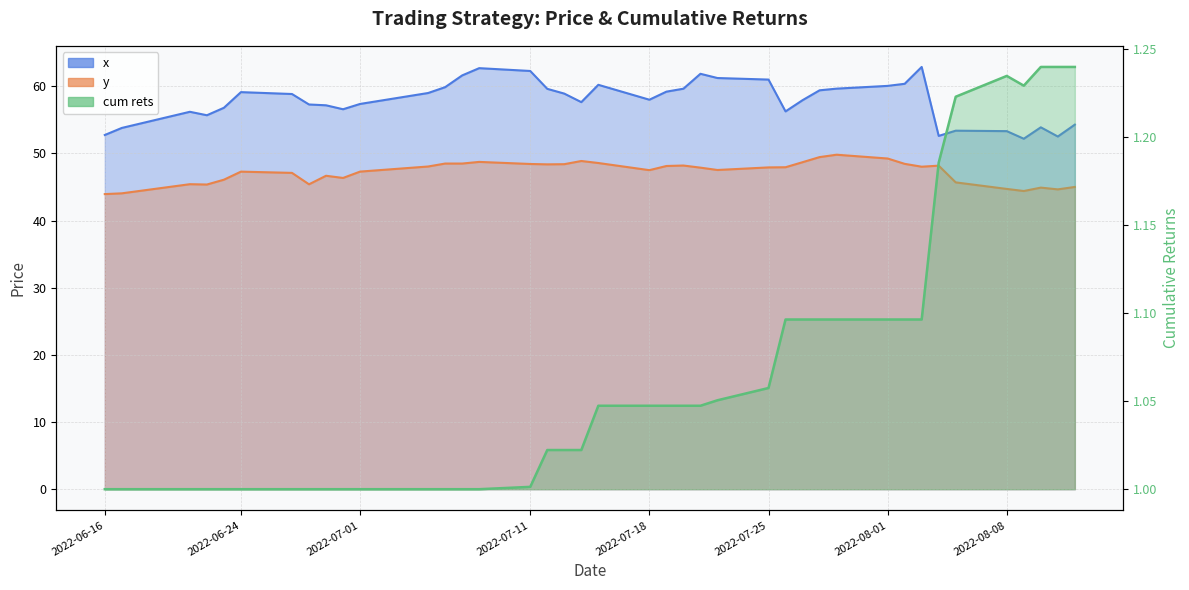

At which category is the sum across all series the highest?

2022-07-08